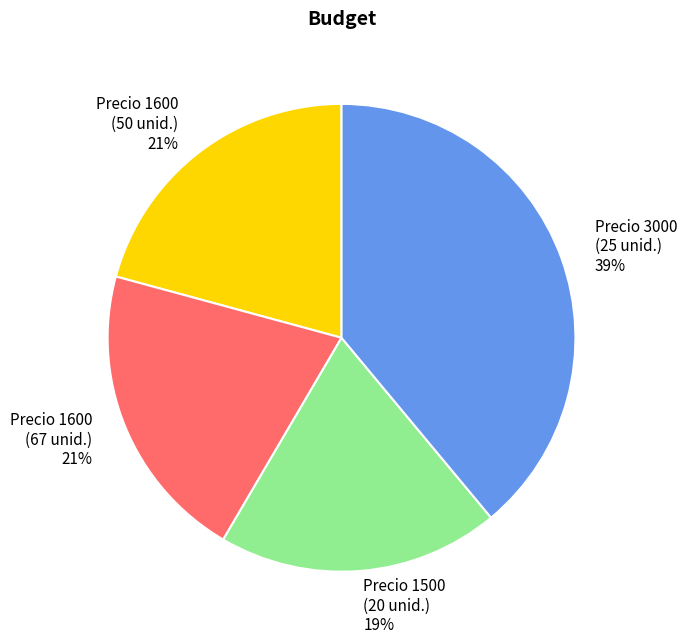

Do Precio 1500 (20 unid.) and Precio 1600 (50 unid.) together represent more than half of the pie?

No